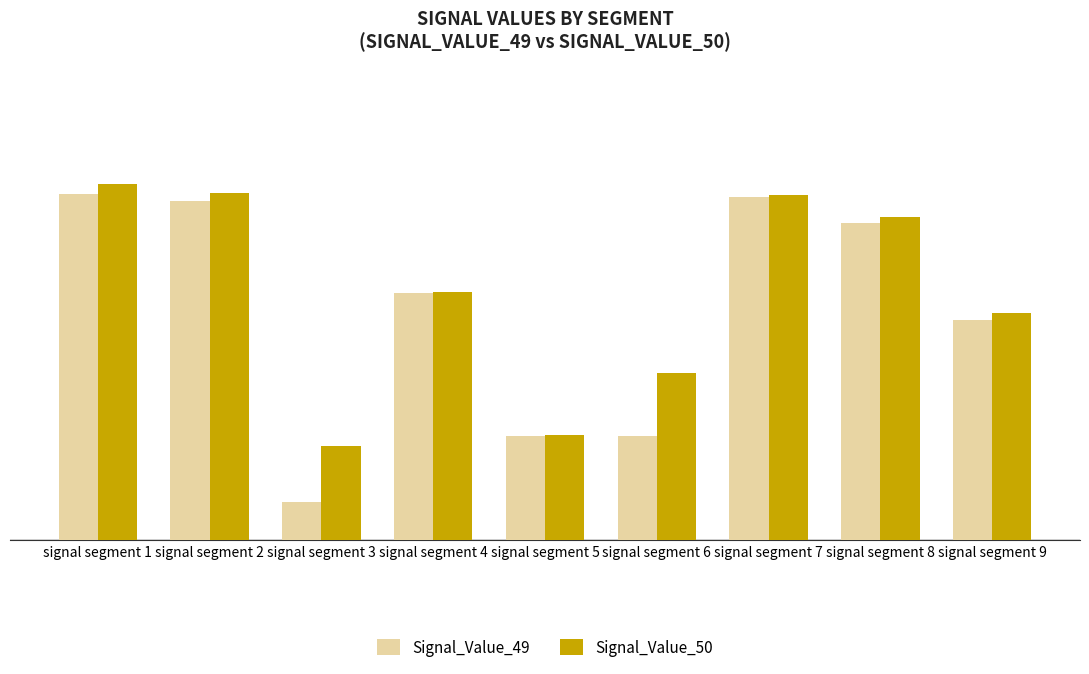

Rank the series by their average value, from lowest to highest.

Signal_Value_49, Signal_Value_50